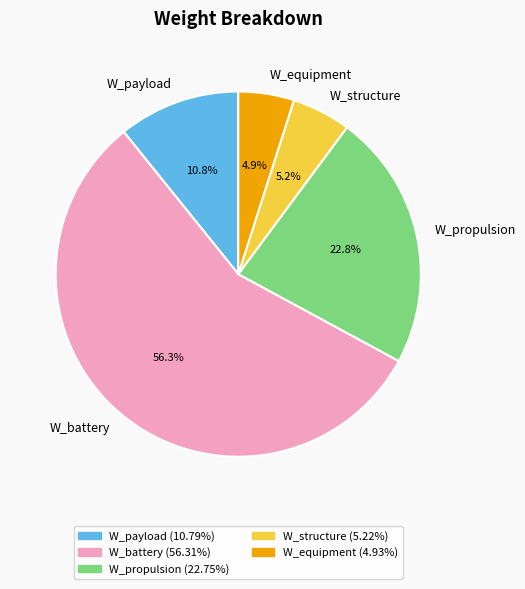

Between W_payload and W_equipment, which is larger?

W_payload